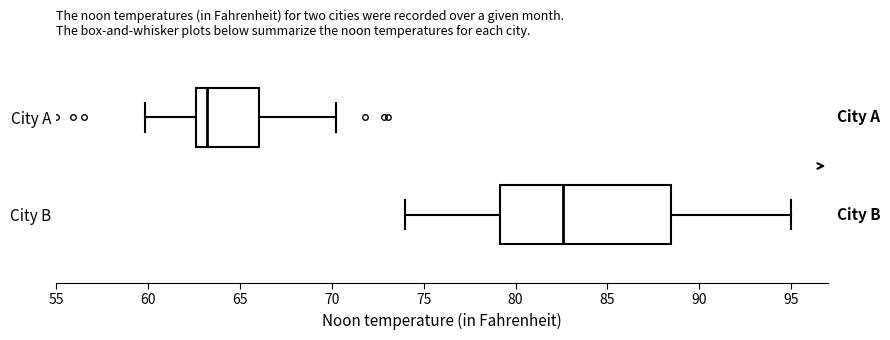

Where does the left whisker of the box for City A end on the x-axis? The values are not printed on the chart, so give them approximately, as read against the axis.

60.0